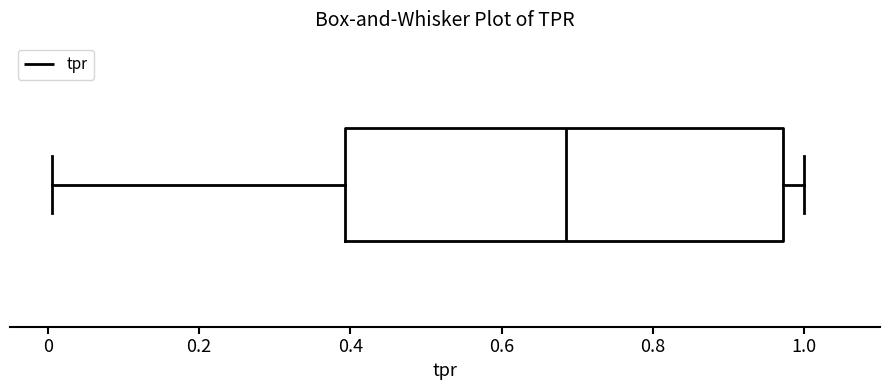

Where does the right whisker of the box end on the x-axis? The values are not printed on the chart, so give them approximately, as read against the axis.

1.00